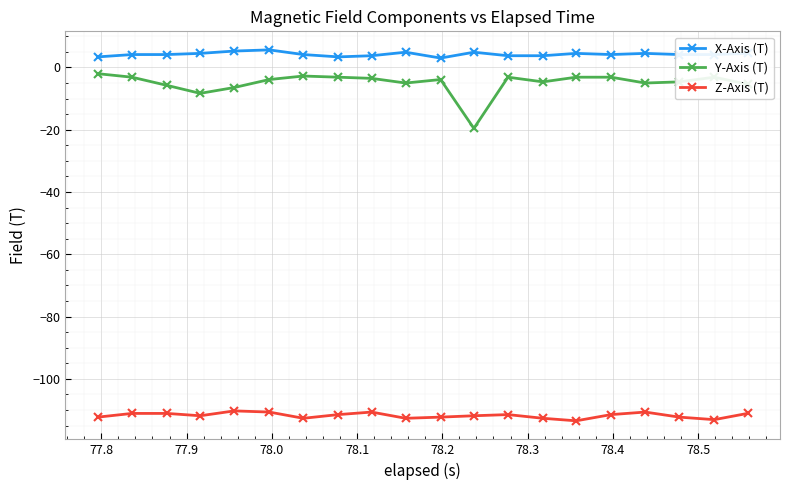

Which series has the largest total across all categories?

X-Axis (T)